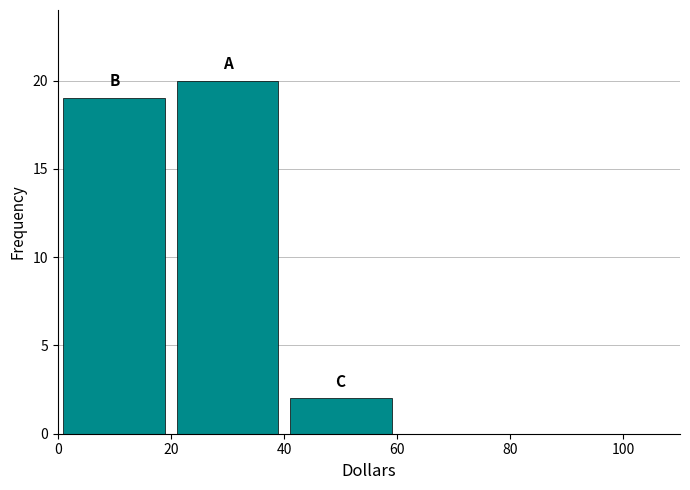

Reading left to right, transcribe this chart: for each bar, give the range it covers on the x-axis and its height. The values are not printed on the chart, so give them approximately, as read against the axis.

0 to 20: 19
20 to 40: 20
40 to 60: 2
60 to 80: 0
80 to 100: 0